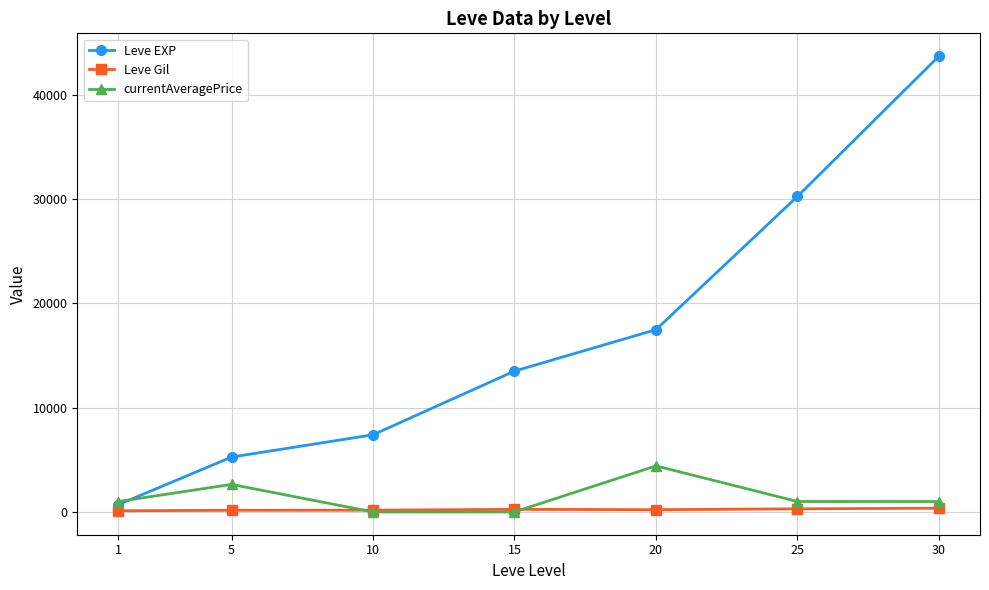

At 20, list the series in order from largest to smallest.

Leve EXP, currentAveragePrice, Leve Gil